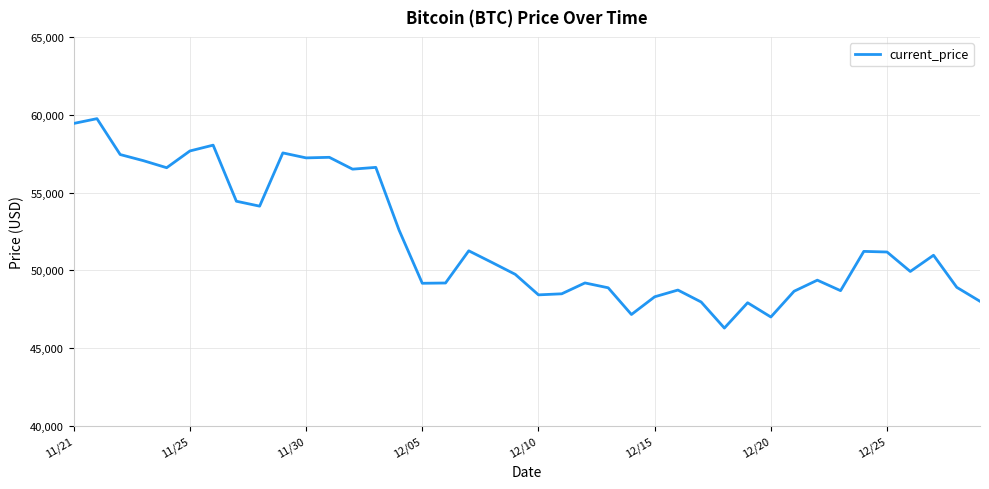

What is the maximum value shown in the chart?

59749